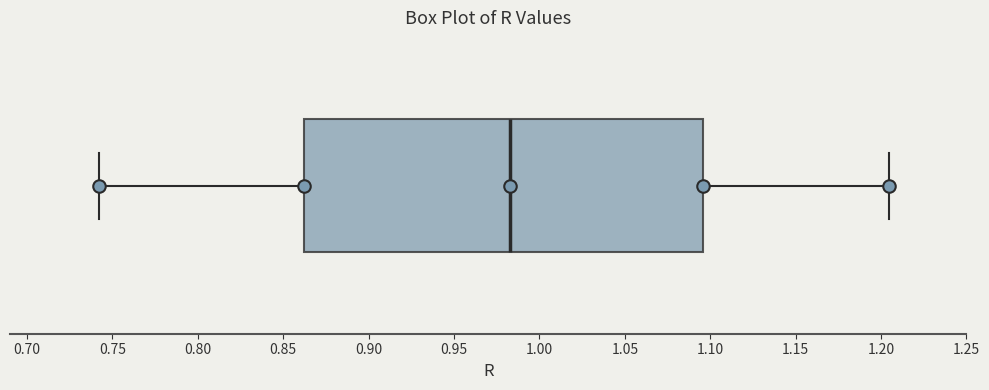

Transcribe this box plot: give where the median line is, the range the box spans, and where the two whiskers end, as read against the x-axis. The values are not printed on the chart, so give them approximately, as read against the axis.

median 0.985, box 0.860 to 1.095, whiskers 0.740 to 1.205